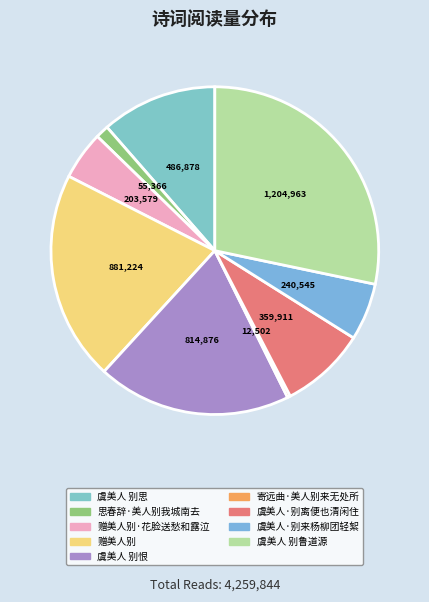

How many segments does this pie chart have?

9